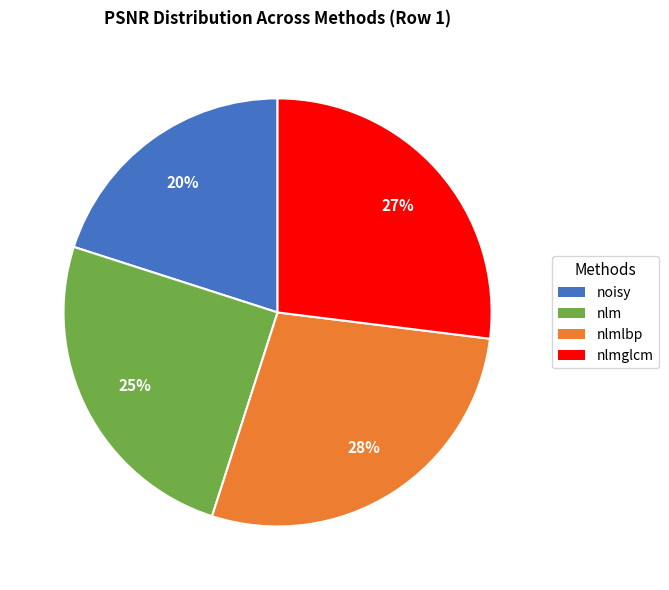

Which category has the biggest portion of the pie?

nlmlbp